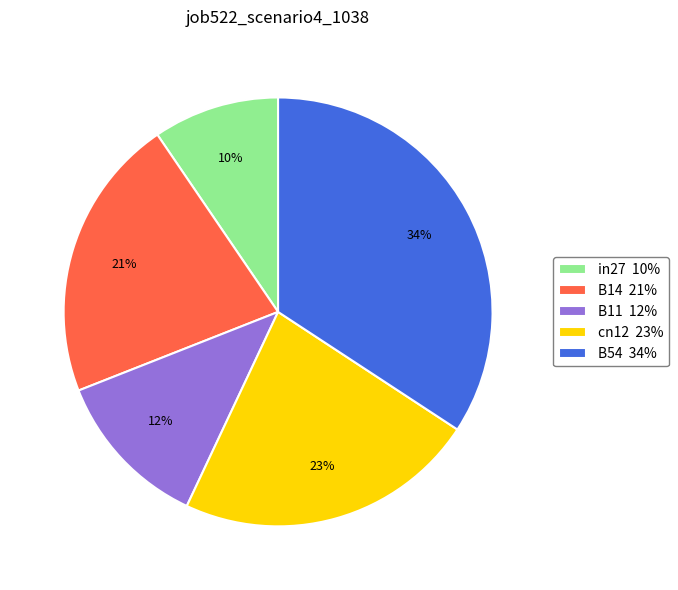

To the nearest percent, what is the difference between the cn12 23% and B11 12% slice percentages?

11%